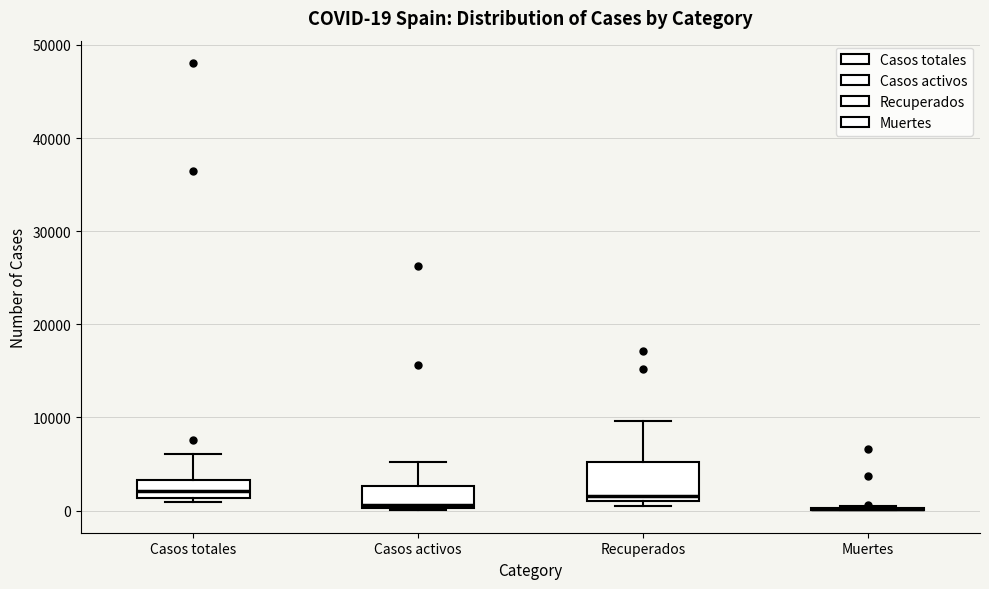

Comparing the boxes themselves (not the whiskers), which one is the tallest?

Recuperados